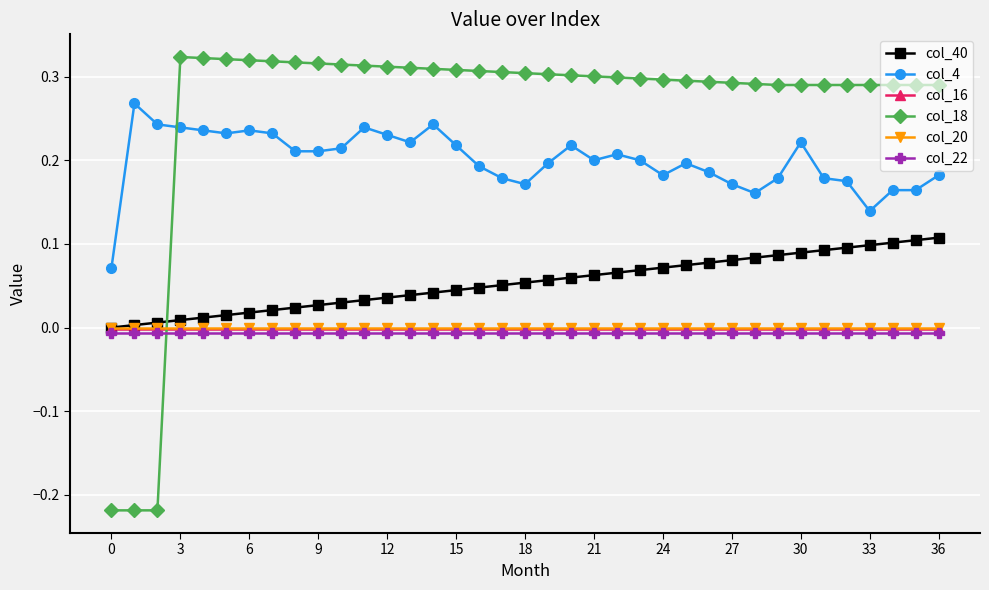

Which series has the largest total across all categories?

col_18